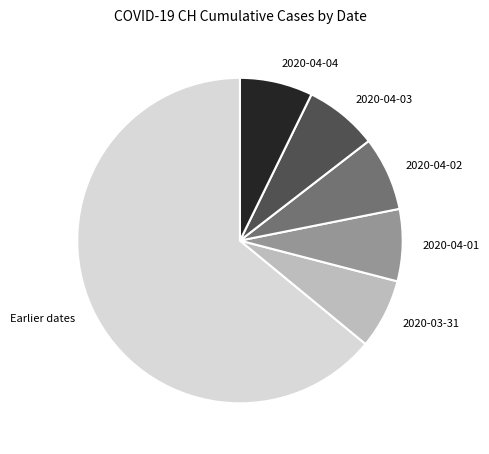

Count the number of slices in the pie.

6